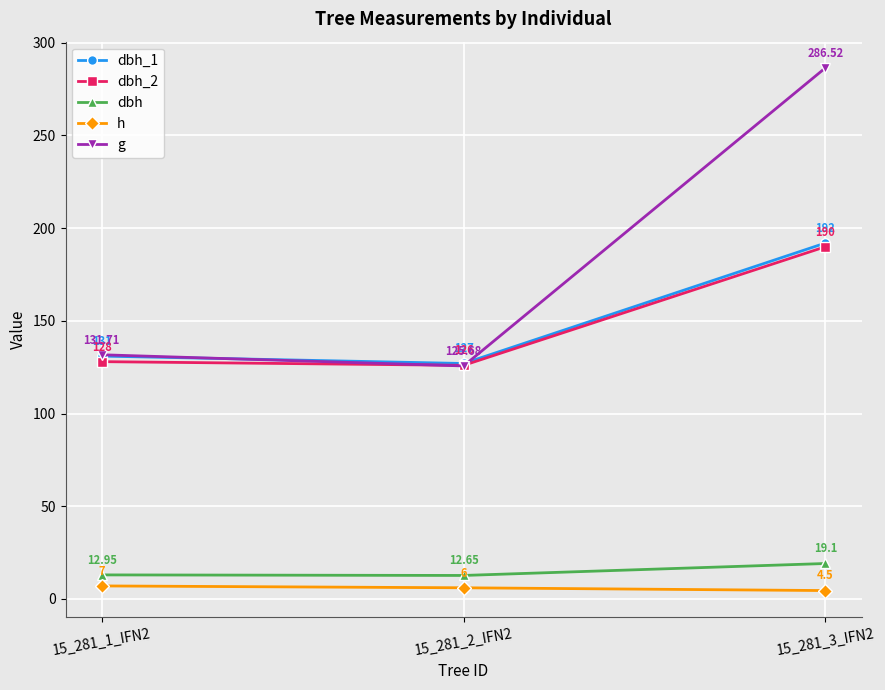

Which series has the largest total across all categories?

g